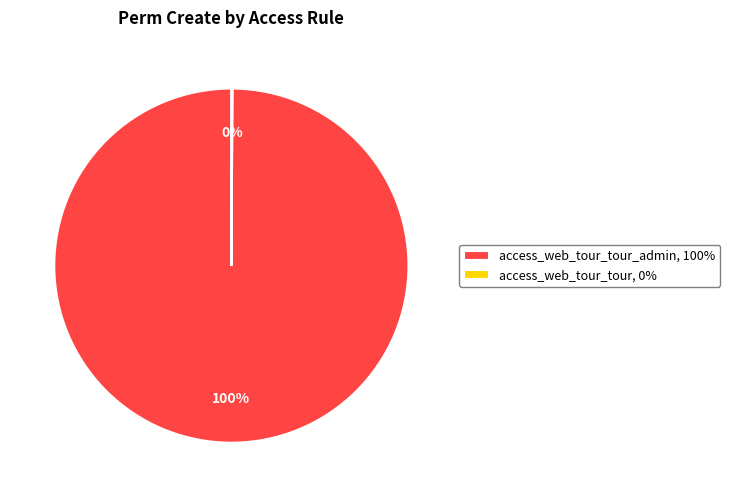

Which category has the biggest portion of the pie?

access_web_tour_tour_admin, 100%